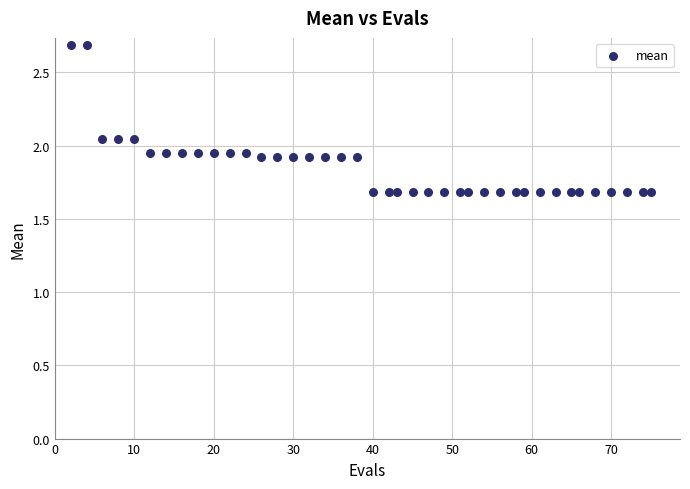

What is the range of Y values (max minus min)?

1.0